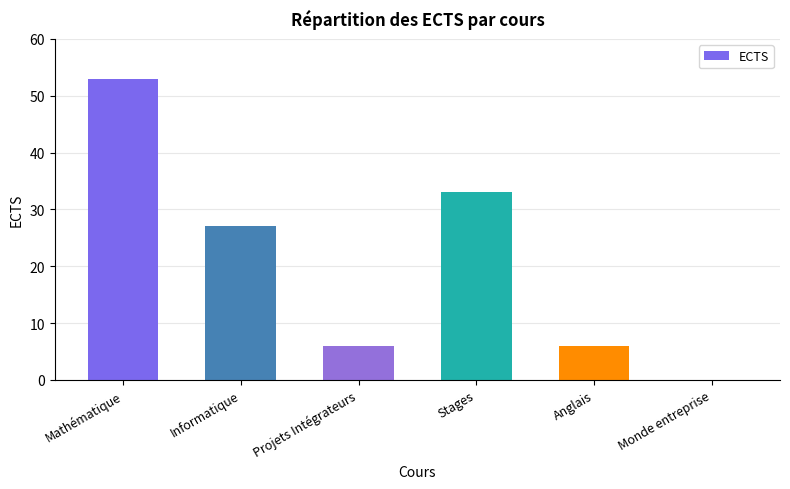

At which label does the data first exceed 27?

Mathématique